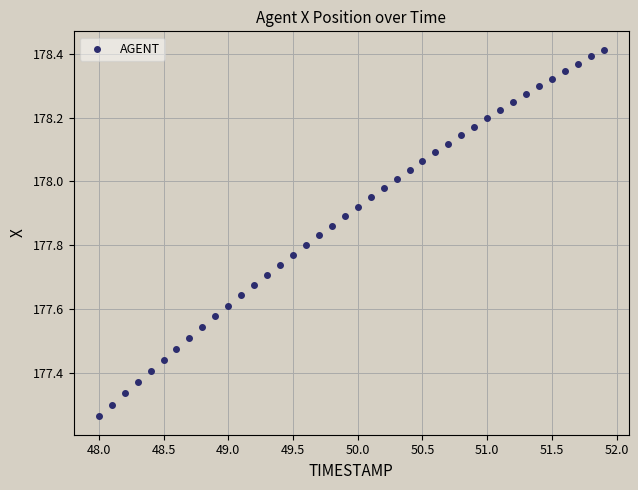

What is the range of Y values (max minus min)?

1.1